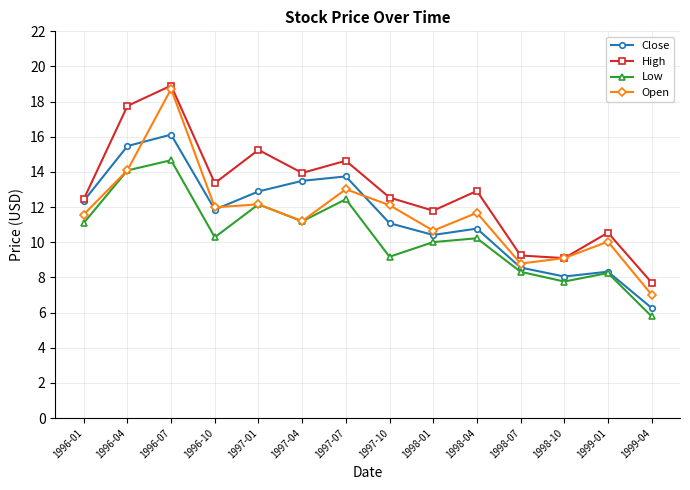

True or false: Open has a value of 20.5 at 1997-07.

False